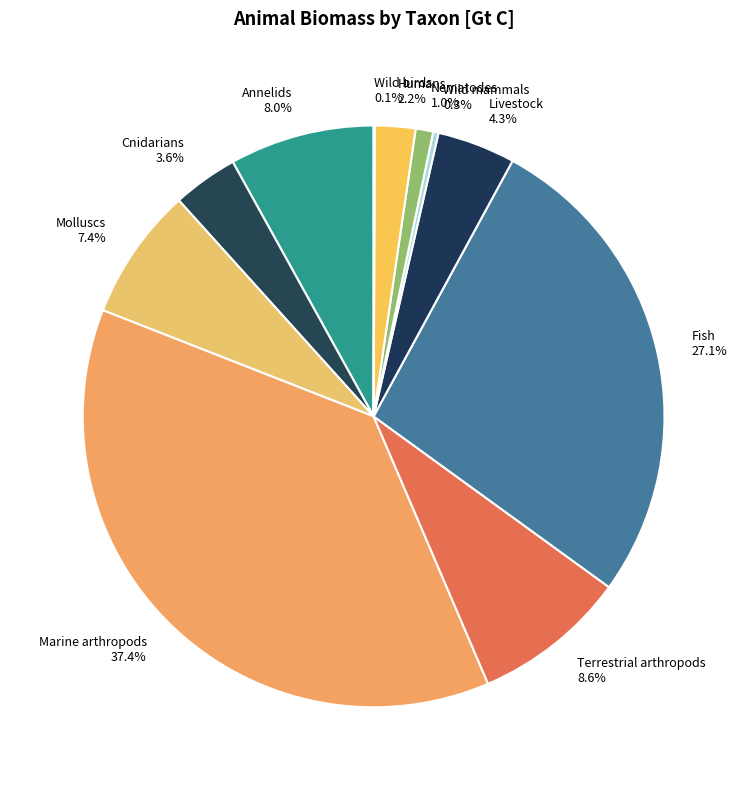

Is there any slice that represents more than half of the pie?

No